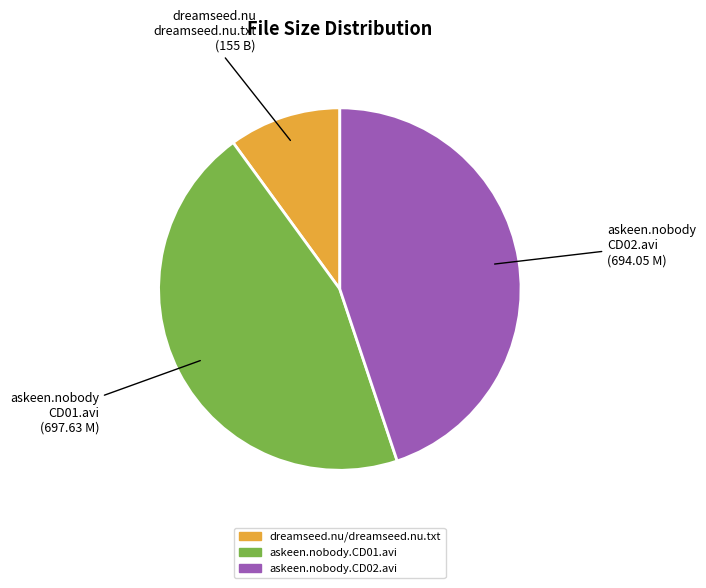

Is the sum of askeen.nobody.CD02.avi and dreamseed.nu/dreamseed.nu.txt greater than half?

Yes